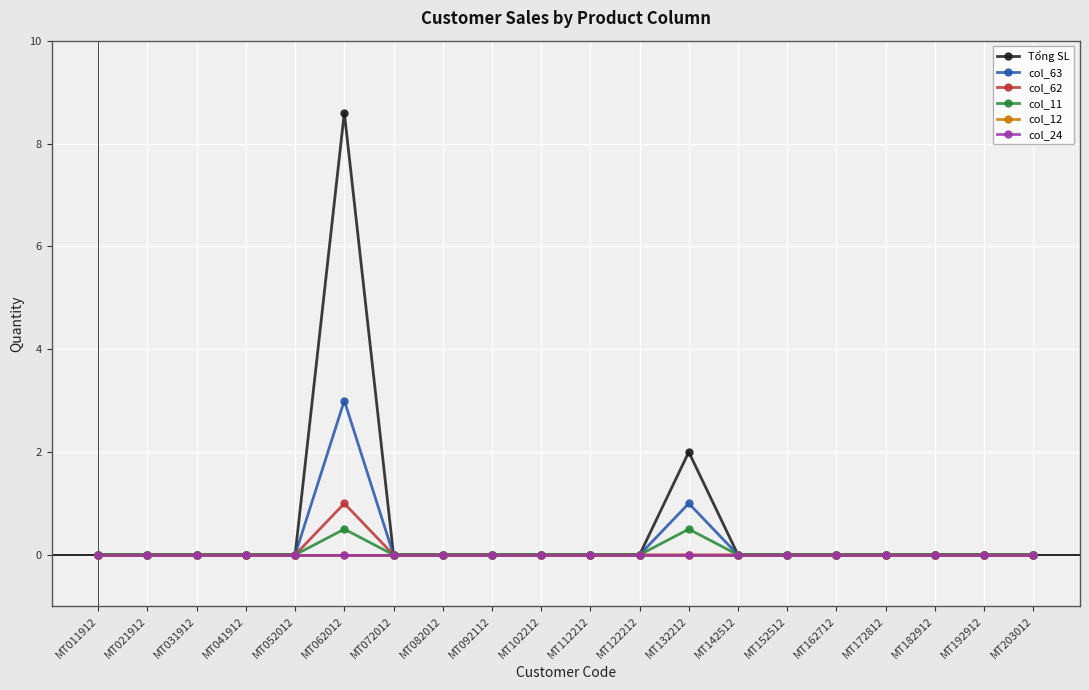

Between MT162712 and MT092112, which is larger?

MT162712